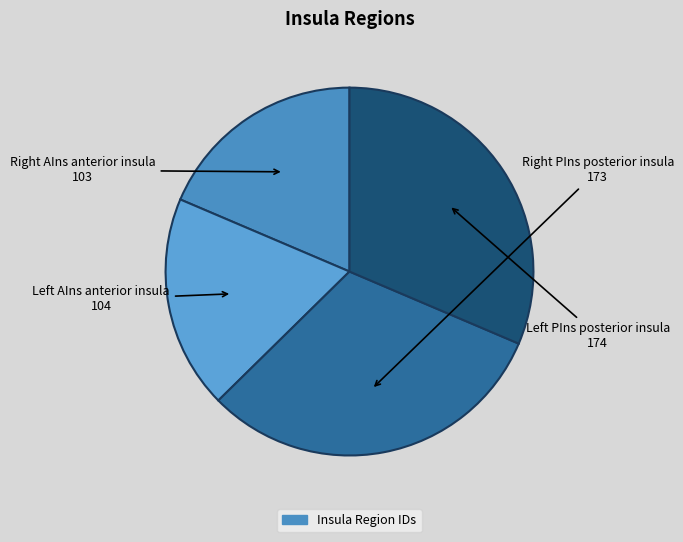

How many segments does this pie chart have?

4